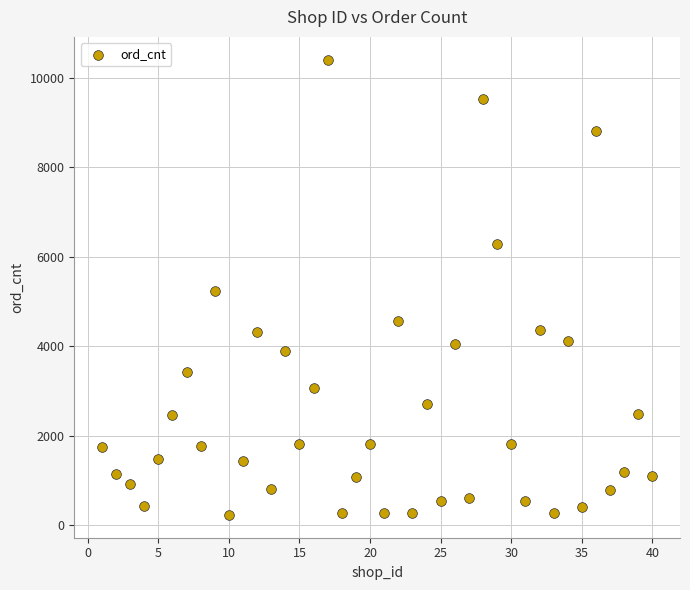

What is the range of X values (max minus min)?

39